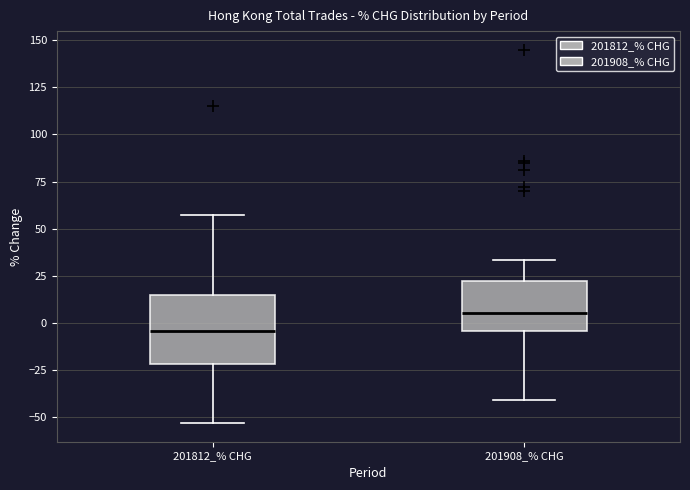

Where is the upper edge of the box for 201812_% CHG on the y-axis? The values are not printed on the chart, so give them approximately, as read against the axis.

15